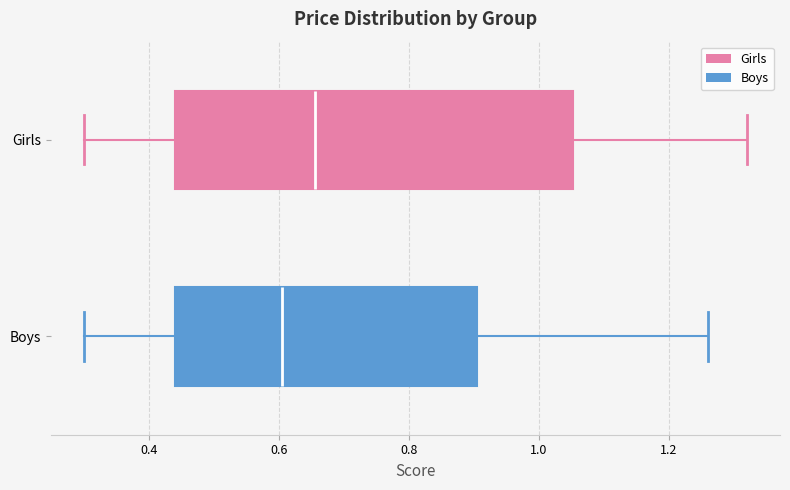

Reading bottom to top, read every box against the x-axis: the position of its median line, the range the box covers, and the ends of its whiskers. The values are not printed on the chart, so give them approximately, as read against the axis.

Boys: median 0.60, box 0.44 to 0.90, whiskers 0.30 to 1.26
Girls: median 0.66, box 0.44 to 1.06, whiskers 0.30 to 1.32